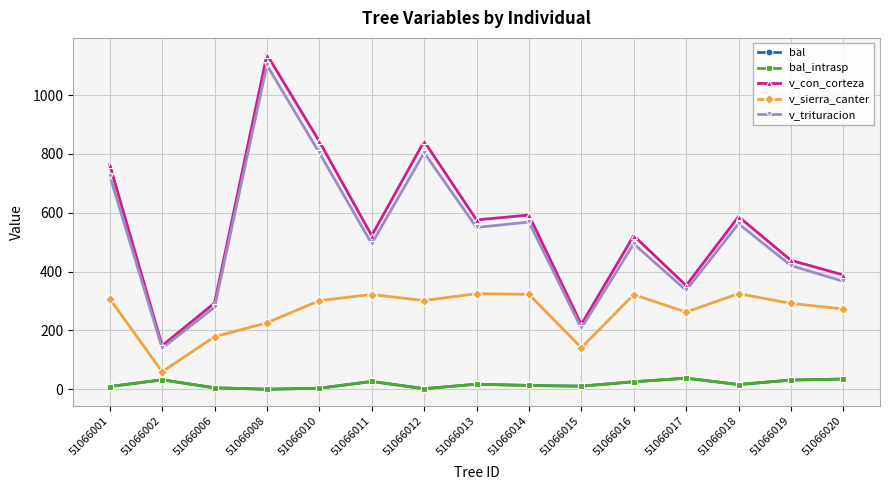

Which series changed the most between 51066013 and 51066015?

v_con_corteza